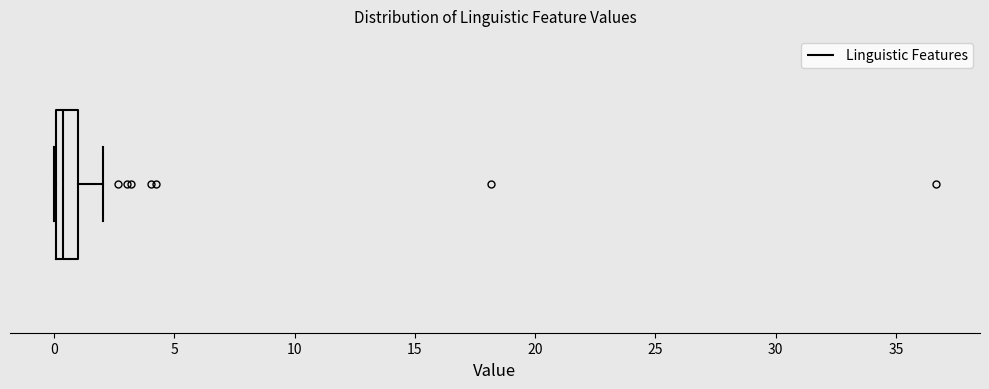

Transcribe this box plot: give where the median line is, the range the box spans, and where the two whiskers end, as read against the x-axis. The values are not printed on the chart, so give them approximately, as read against the axis.

median 0.5, box 0.0 to 1.0, whiskers 0.0 to 2.0